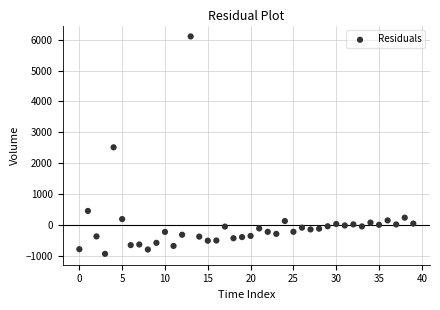

What is the range of Y values (max minus min)?

7041.6